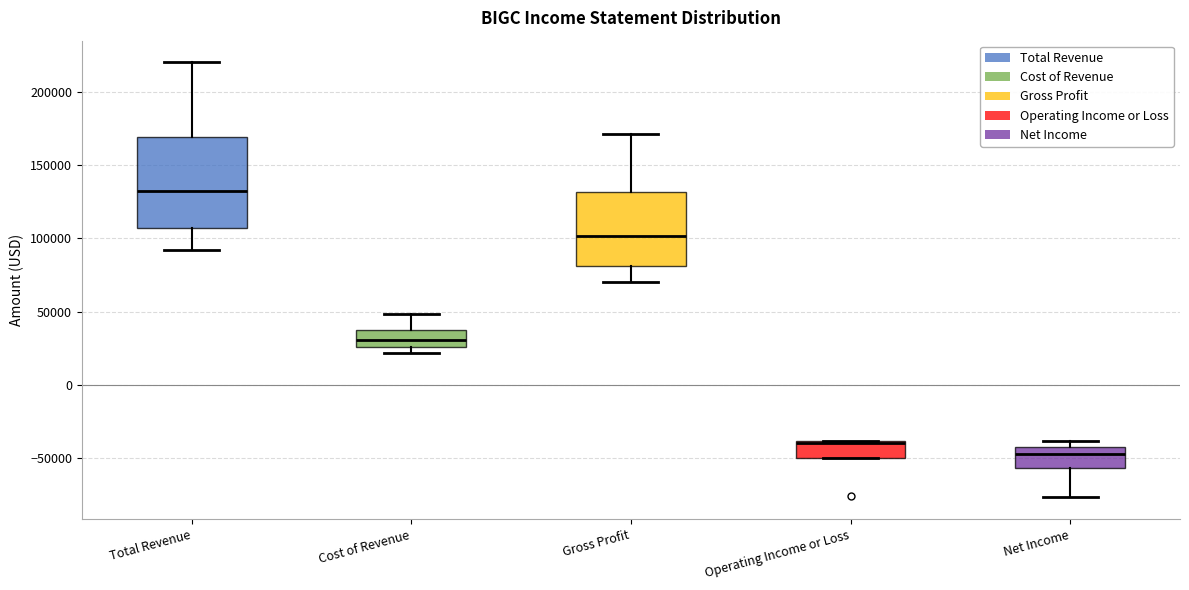

Which box has the highest median line?

Total Revenue